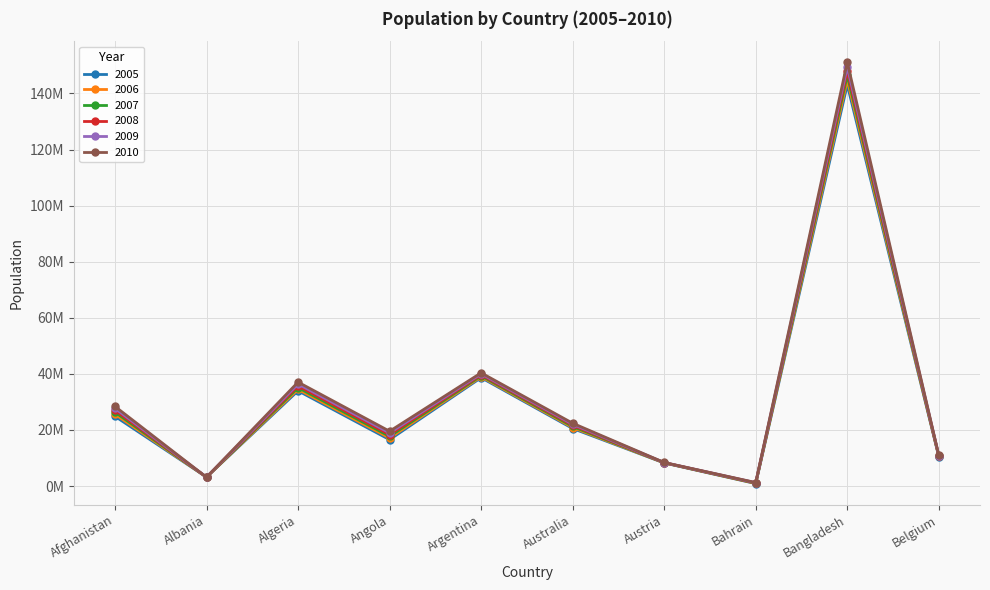

True or false: 2009 has a value of 8371711 at Austria.

True